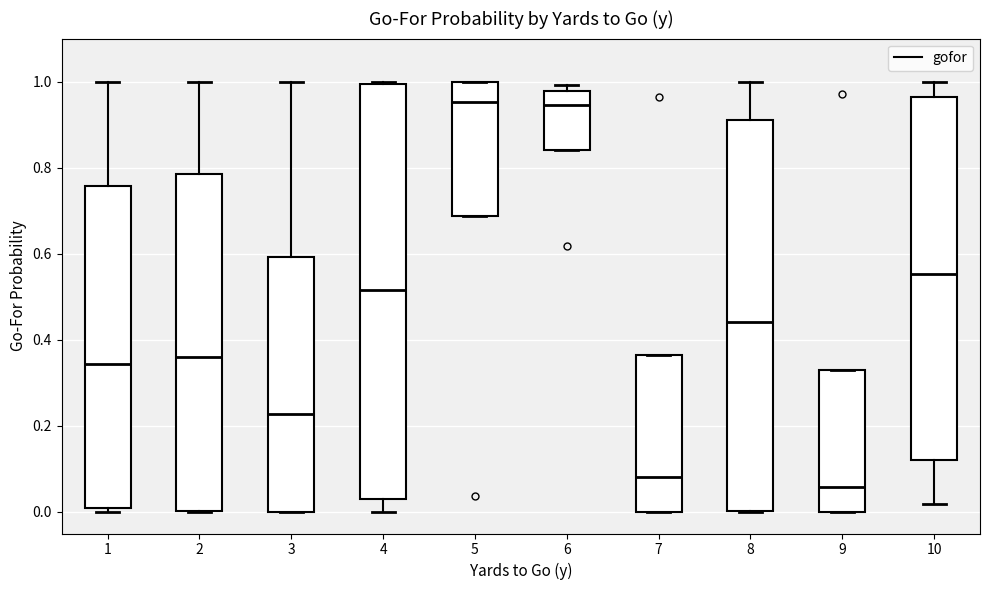

Reading left to right, read every box against the y-axis: the position of its median line, the range the box covers, and the ends of its whiskers. The values are not printed on the chart, so give them approximately, as read against the axis.

1: median 0.34, box 0.00 to 0.76, whiskers 0.00 (just below the box's lower edge) to 1.00
2: median 0.36, box 0.00 to 0.78, whiskers 0.00 to 1.00
3: median 0.22, box 0.00 to 0.60, whiskers 0.00 to 1.00
4: median 0.52, box 0.02 to 1.00, whiskers 0.00 to 1.00 (just above the box's upper edge)
5: median 0.96, box 0.68 to 1.00, whiskers 0.68 to 1.00
6: median 0.94, box 0.84 to 0.98, whiskers 0.84 to 1.00
7: median 0.08, box 0.00 to 0.36, whiskers 0.00 to 0.36
8: median 0.44, box 0.00 to 0.92, whiskers 0.00 to 1.00
9: median 0.06, box 0.00 to 0.32, whiskers 0.00 to 0.32
10: median 0.56, box 0.12 to 0.96, whiskers 0.02 to 1.00